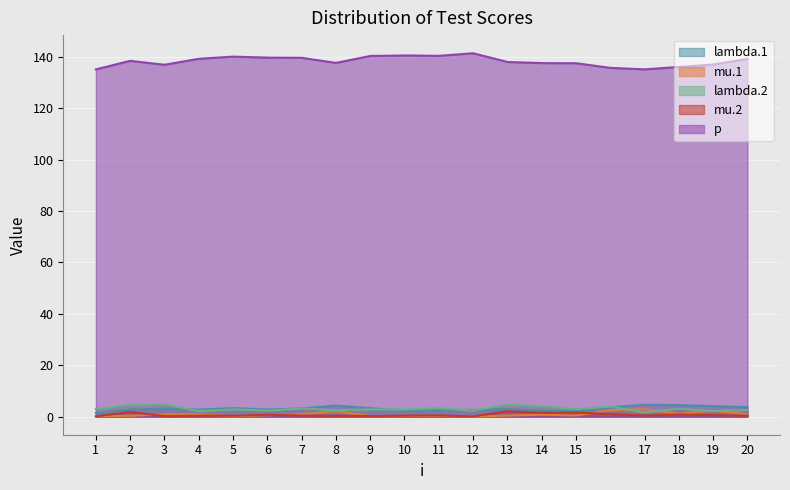

At 15, list the series in order from smallest to largest.

mu.1, mu.2, lambda.1, lambda.2, p